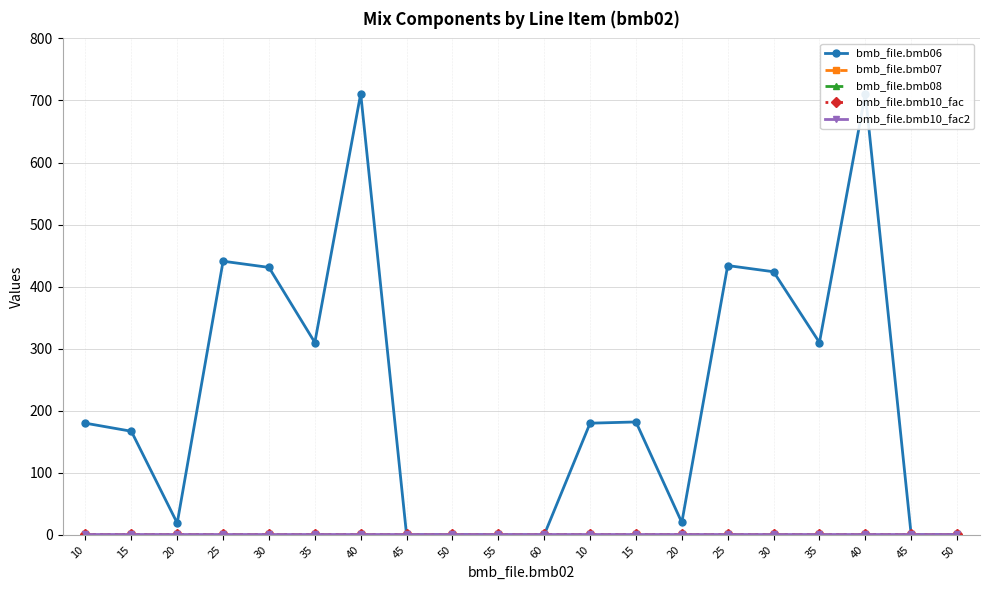

List the series in order of their peak value, highest first.

bmb_file.bmb06, bmb_file.bmb07, bmb_file.bmb10_fac, bmb_file.bmb10_fac2, bmb_file.bmb08